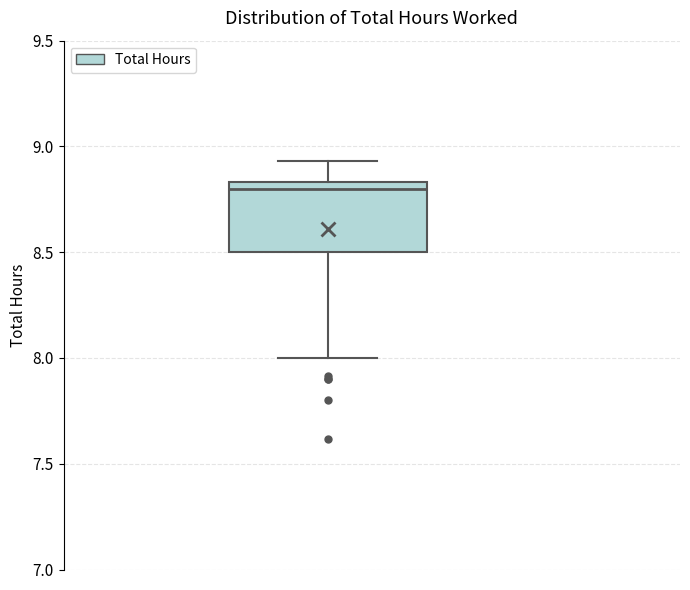

Transcribe this box plot: give where the median line is, the range the box spans, and where the two whiskers end, as read against the y-axis. The values are not printed on the chart, so give them approximately, as read against the axis.

median 8.80, box 8.50 to 8.85, whiskers 8.00 to 8.95